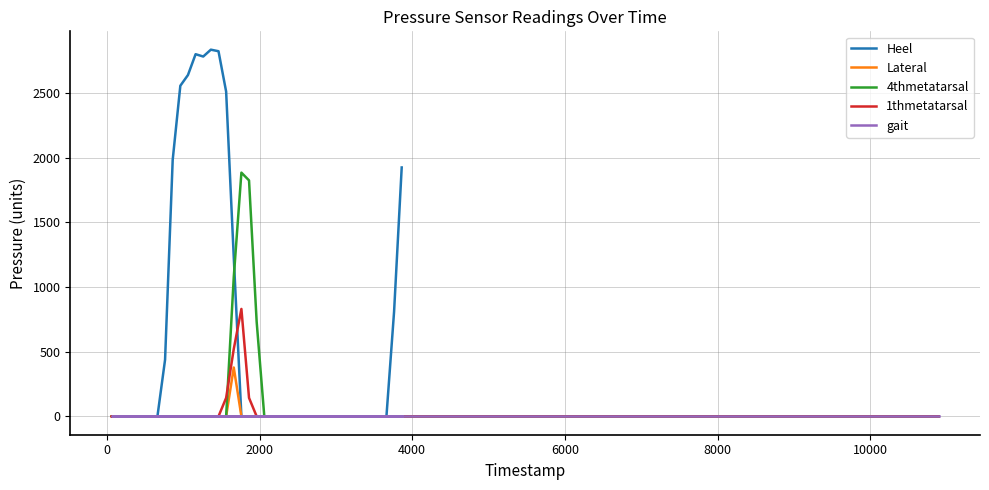

True or false: 1thmetatarsal and gait intersect in this chart.

False